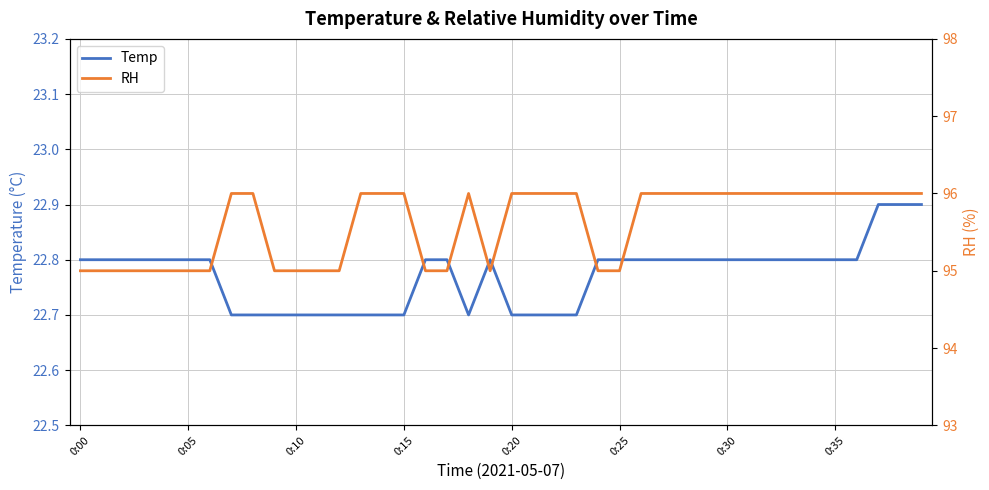

How many lines are shown in the chart?

2